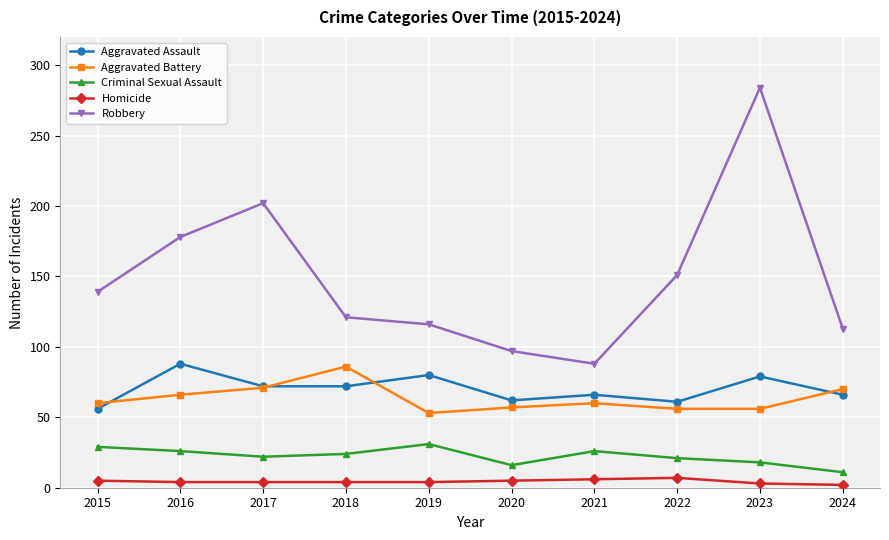

What is the value of the Robbery point at the 5th from the left?

116